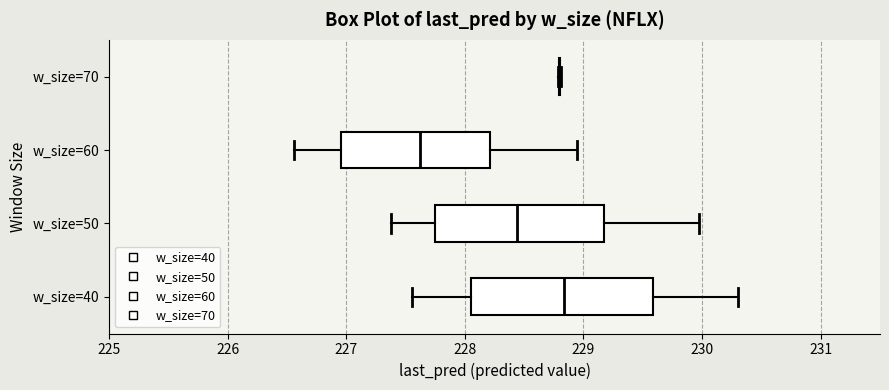

Where is the left edge of the box for w_size=60 on the x-axis? The values are not printed on the chart, so give them approximately, as read against the axis.

227.0